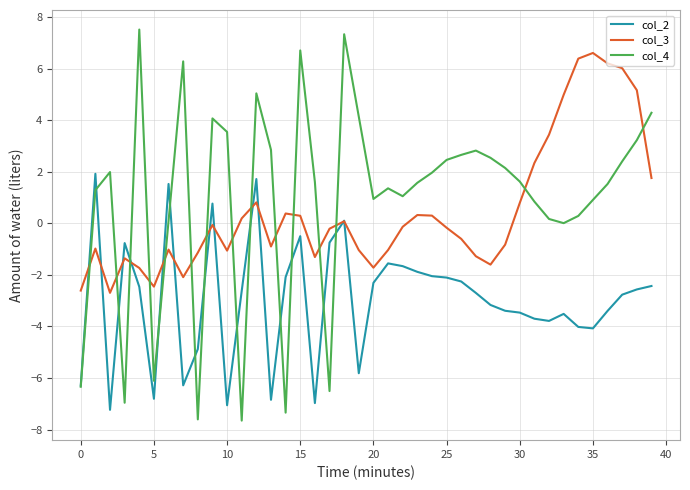

After their last crossing, which series has the higher values: col_3 or col_4?

col_4